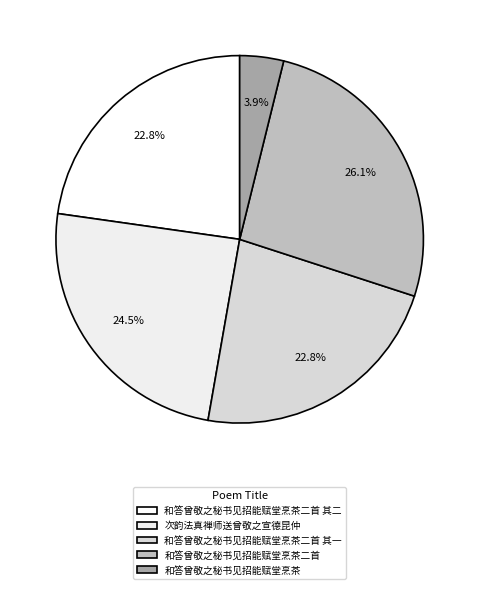

To the nearest percent, what portion does 和答曾敬之秘书见招能赋堂烹茶二首 represent?

26%